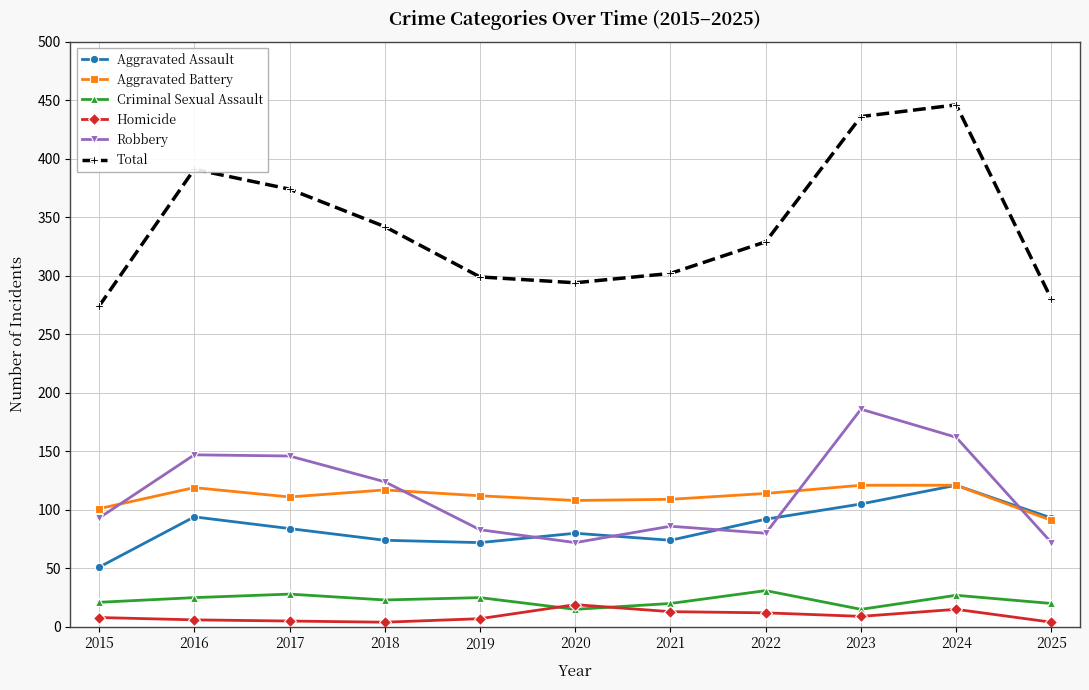

Is the value of Total at 2022 greater than the value of Robbery at 2015?

Yes